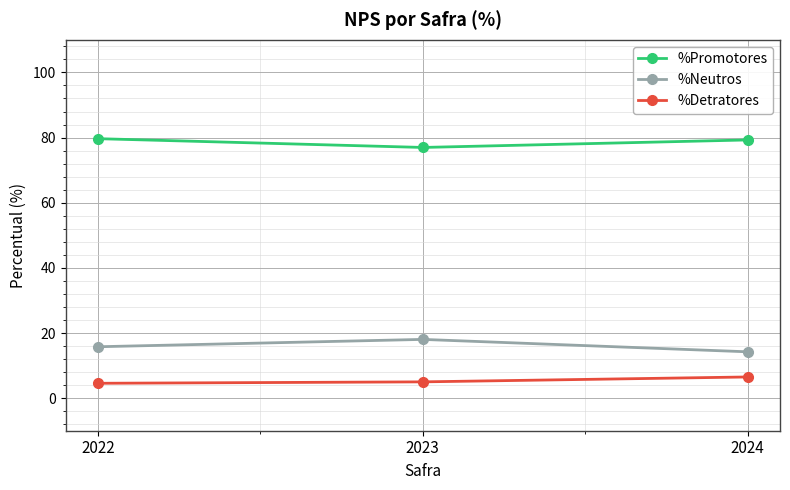

Is it true that %Neutros equals 18.0 at 2023?

True